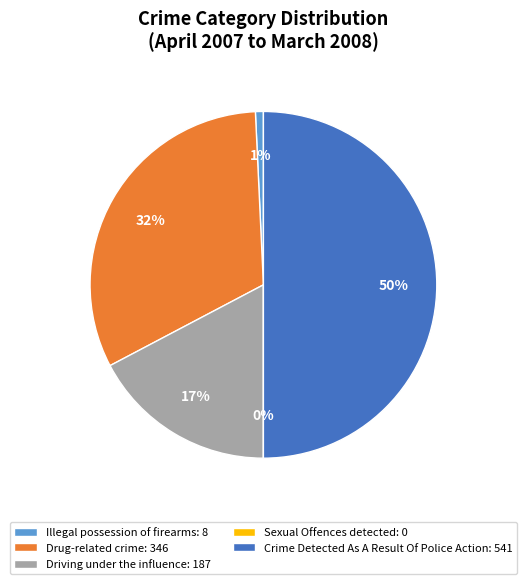

Is the sum of Illegal possession
of firearms and Driving under
the influence greater than half?

No